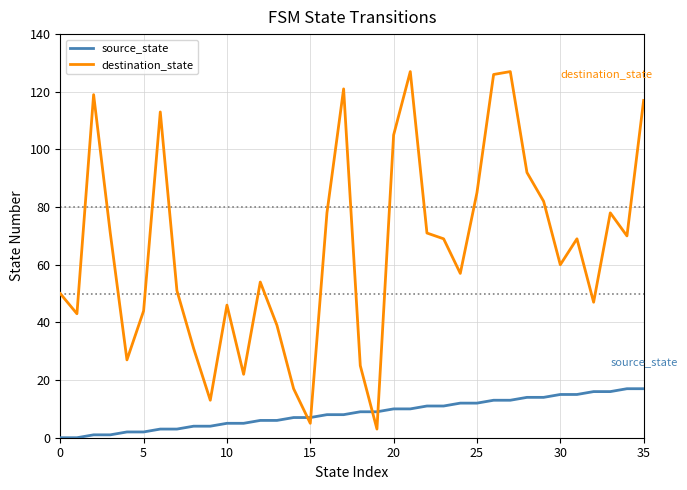

True or false: source_state and destination_state cross at least once.

True